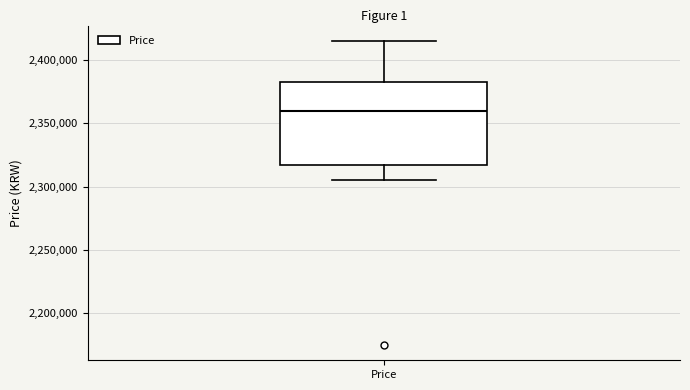

Read this box plot against the y-axis: the position of the median line, the range covered by the box, and the ends of both whiskers. The values are not printed on the chart, so give them approximately, as read against the axis.

median 2360000, box 2315000 to 2385000, whiskers 2305000 to 2415000